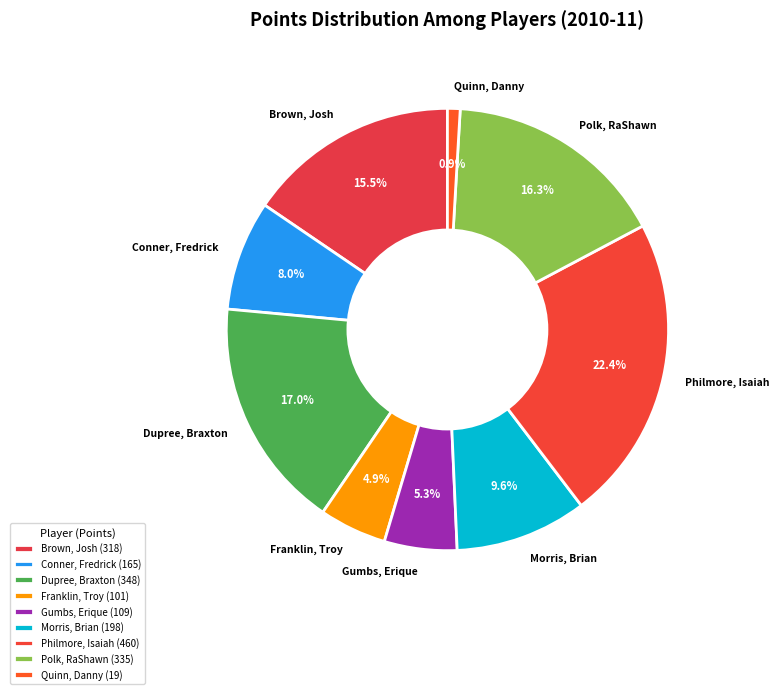

Does Gumbs, Erique account for over 50% of the chart?

No